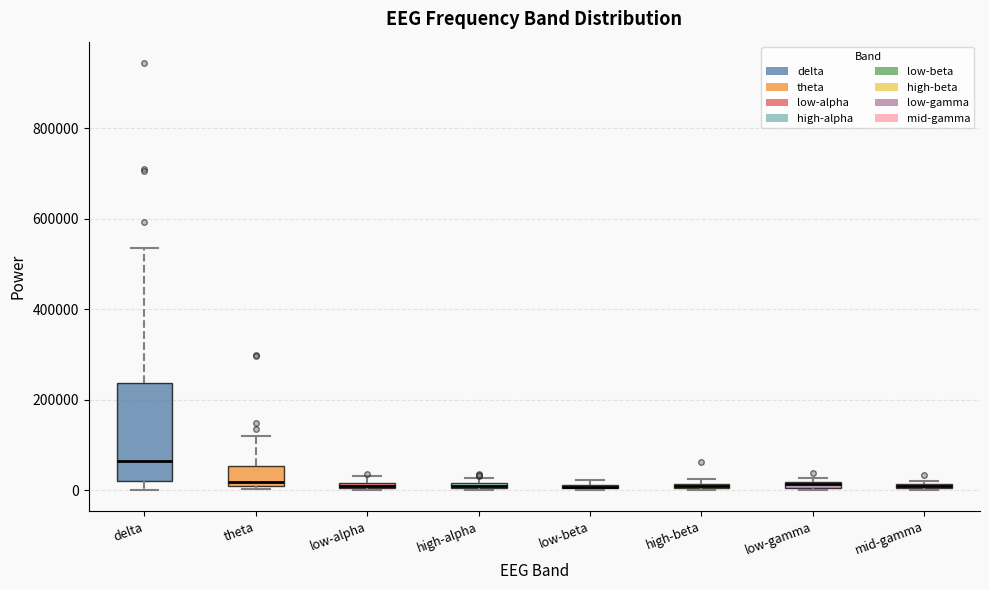

Where is the lower edge of the box for low-alpha on the y-axis? The values are not printed on the chart, so give them approximately, as read against the axis.

0